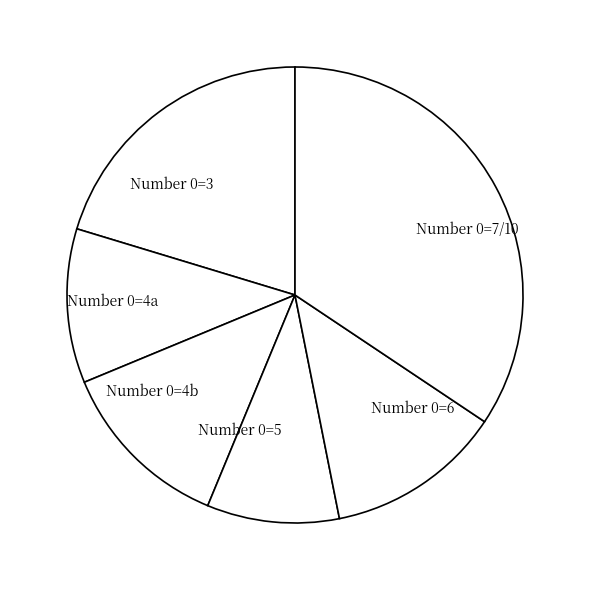

Which category has the smallest portion of the pie?

Number 0=5